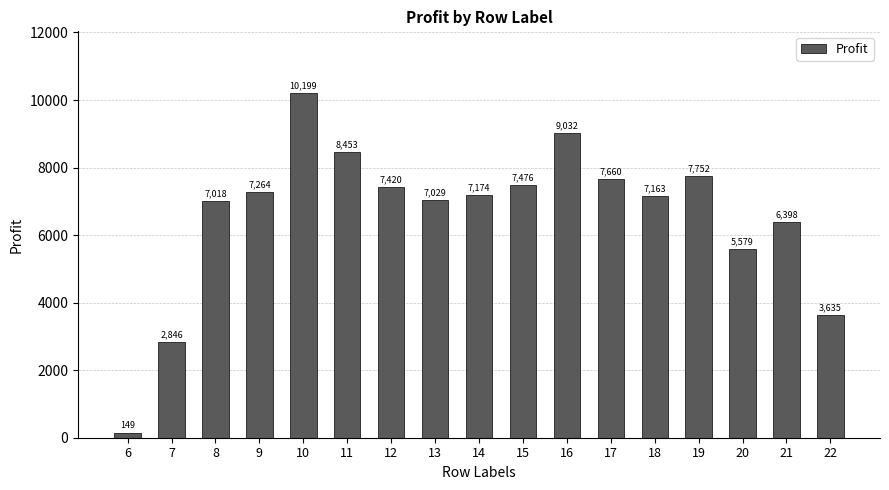

Which category has the lowest value across all series?

6